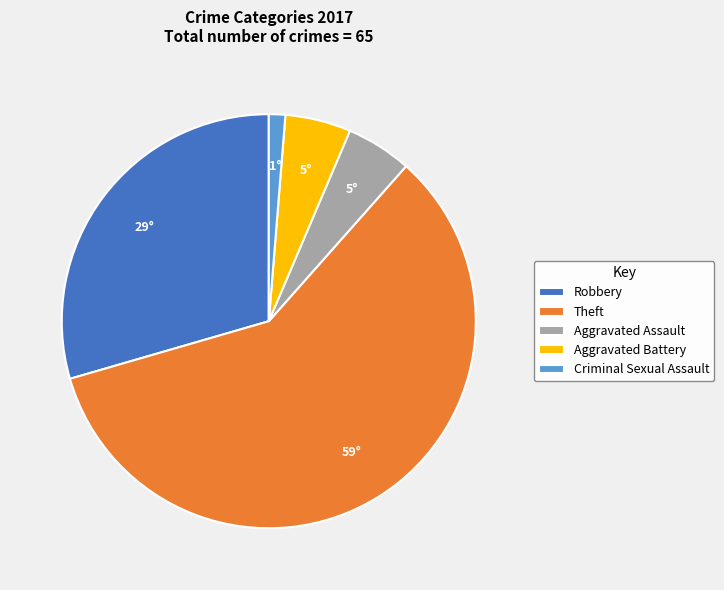

Which slice represents more than half of the pie?

Theft